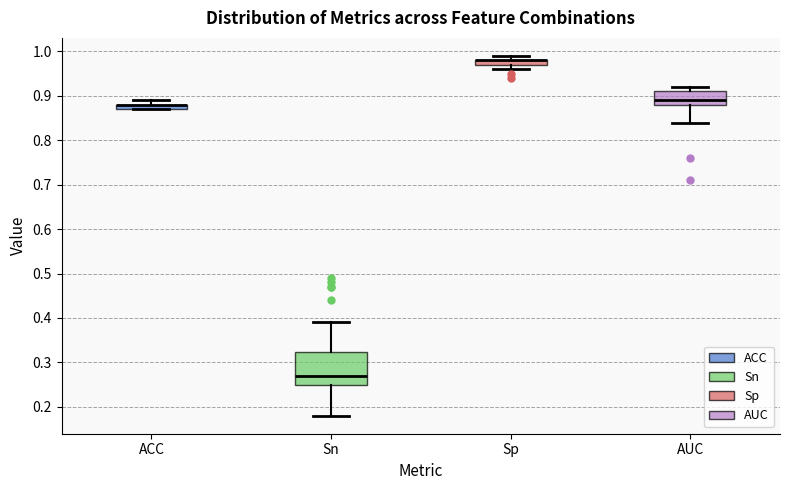

Which box is the tallest, from its lower edge to its upper edge?

Sn